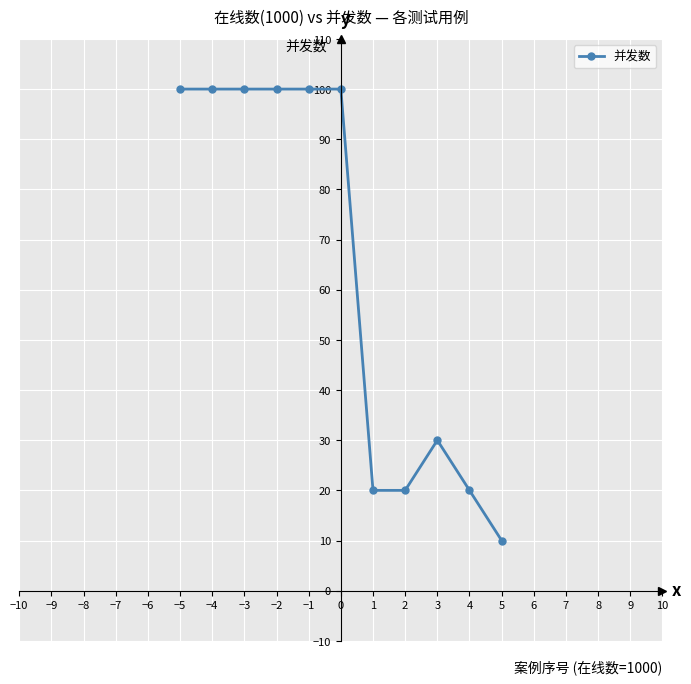

How many data points are less than 100?

5